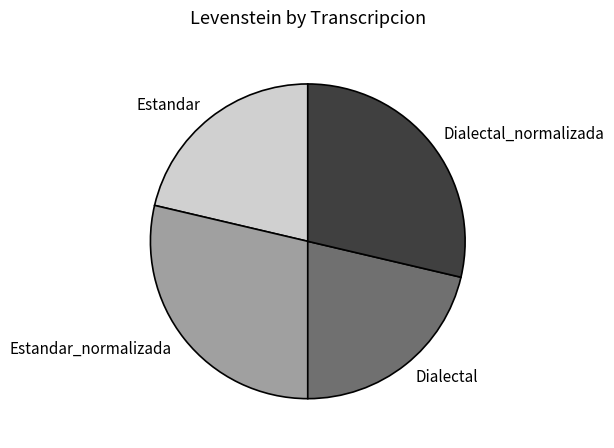

Approximately how many times larger is the value at Estandar compared to Dialectal?

1.0